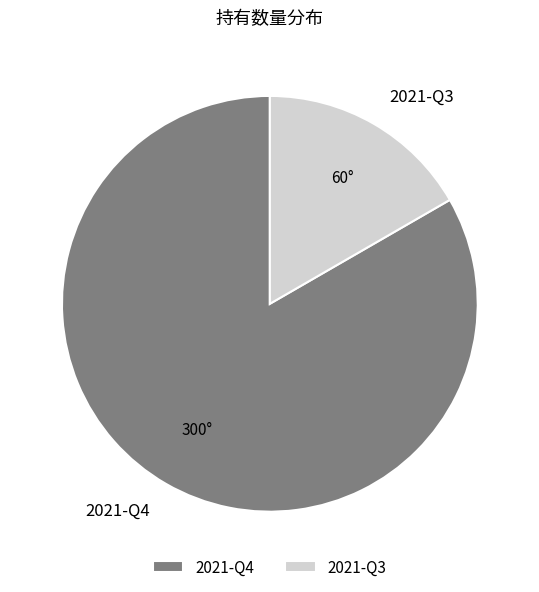

Which slice is the largest?

2021-Q4